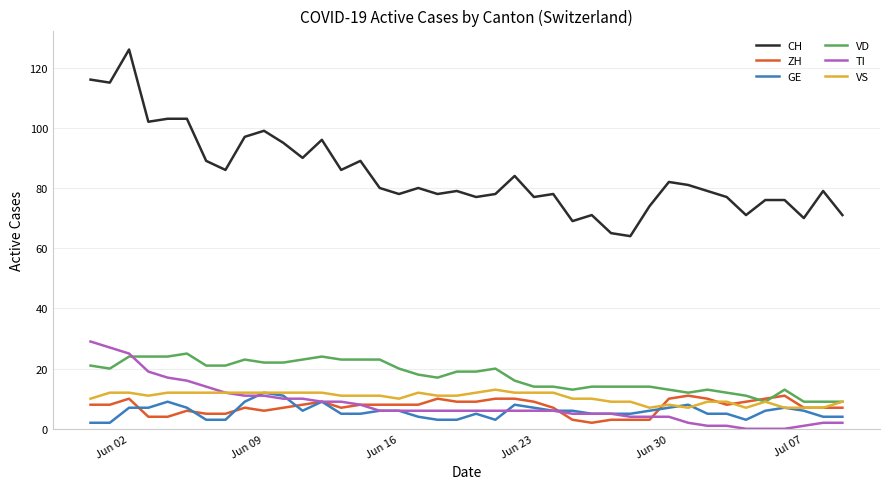

Reading right to left, extract all data points from this chart.

CH: 71	79	70	76	76	71	77	79	81	82	74	64	65	71	69	78	77	84	78	77	79	78	80	78	80	89	86	96	90	95	99	97	86	89	103	103	102	126	115	116
ZH: 7	7	7	11	10	9	8	10	11	10	3	3	3	2	3	7	9	10	10	9	9	10	8	8	8	8	7	9	8	7	6	7	5	5	6	4	4	10	8	8
GE: 4	4	6	7	6	3	5	5	8	7	6	5	5	5	6	6	7	8	3	5	3	3	4	6	6	5	5	9	6	11	12	9	3	3	7	9	7	7	2	2
VD: 9	9	9	13	9	11	12	13	12	13	14	14	14	14	13	14	14	16	20	19	19	17	18	20	23	23	23	24	23	22	22	23	21	21	25	24	24	24	20	21
TI: 2	2	1	0	0	0	1	1	2	4	4	4	5	5	5	6	6	6	6	6	6	6	6	6	6	8	9	9	10	10	11	11	12	14	16	17	19	25	27	29
VS: 9	7	7	7	9	7	9	9	7	8	7	9	9	10	10	12	12	12	13	12	11	11	12	10	11	11	11	12	12	12	12	12	12	12	12	12	11	12	12	10